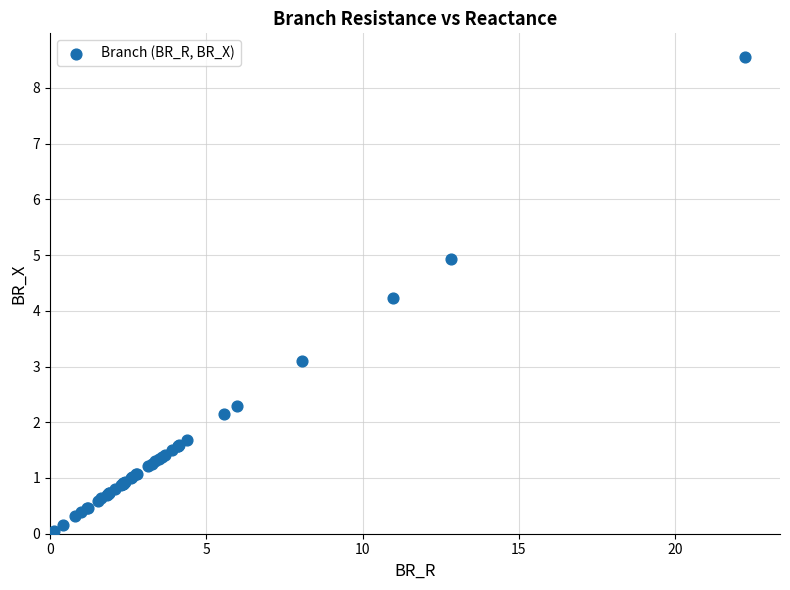

What Y value in the scatter plot is closest to 4?

4.2